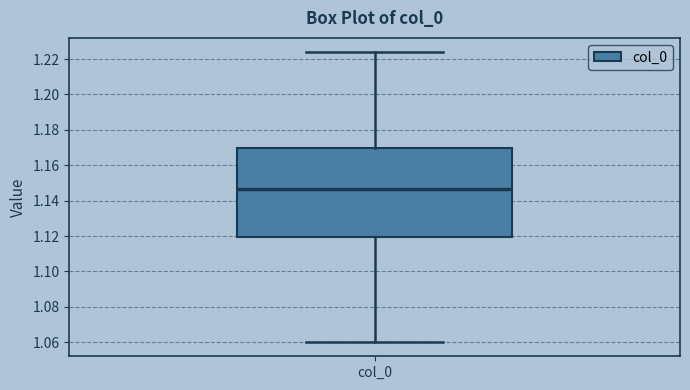

Transcribe this box plot: give where the median line is, the range the box spans, and where the two whiskers end, as read against the y-axis. The values are not printed on the chart, so give them approximately, as read against the axis.

median 1.146, box 1.120 to 1.170, whiskers 1.060 to 1.224